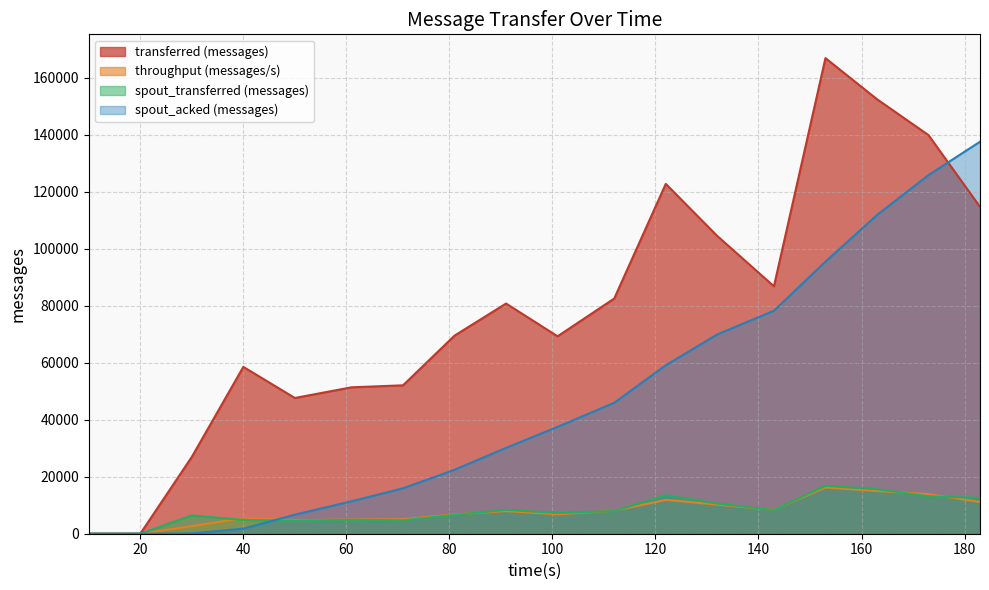

What is the sum of all spout_transferred (messages) values?

146060